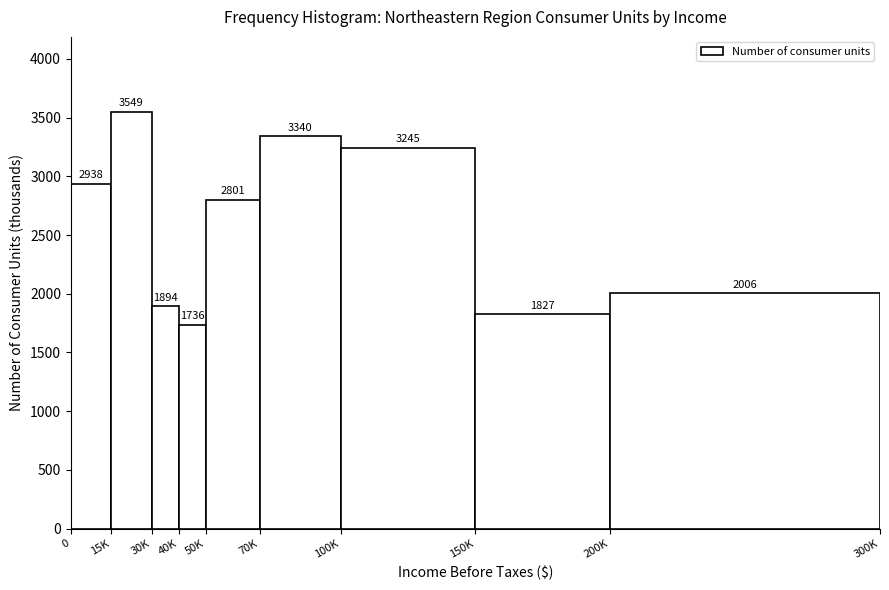

Reading left to right, list all the values displayed in this chart.

2938	3549	1894	1736	2801	3340	3245	1827	2006